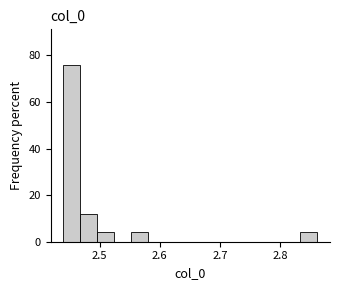

Around what value on the x-axis is the tallest bar? Give the approximate position of its centre, as read against the axis.

2.45